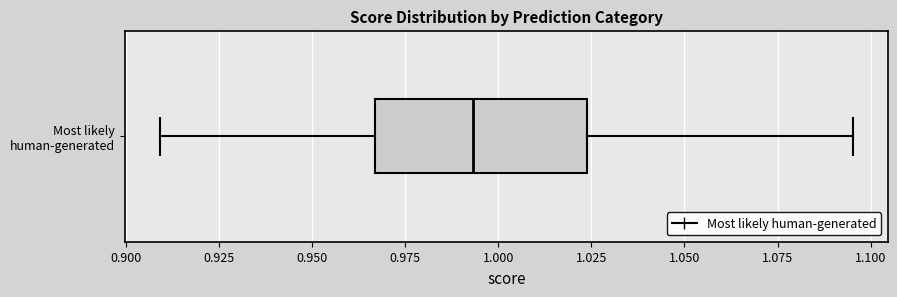

Transcribe this box plot: give where the median line is, the range the box spans, and where the two whiskers end, as read against the x-axis. The values are not printed on the chart, so give them approximately, as read against the axis.

median 0.995, box 0.965 to 1.025, whiskers 0.910 to 1.095